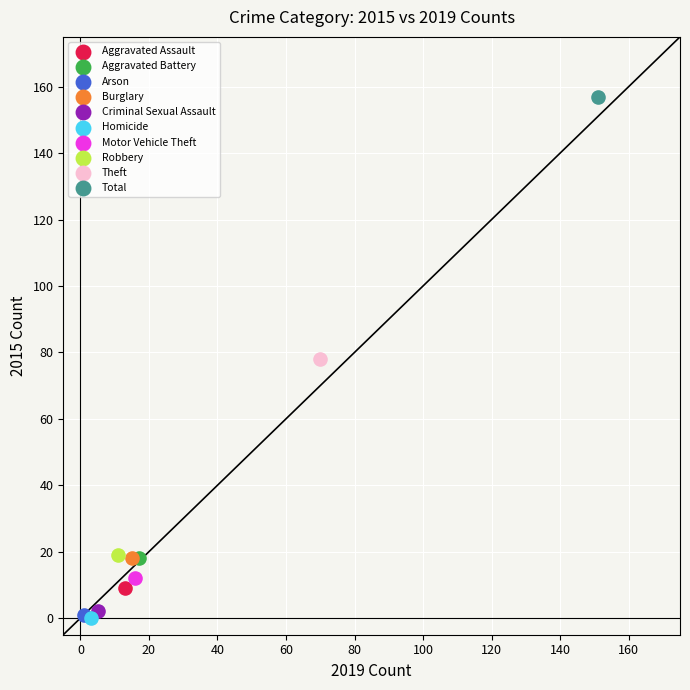

What are all the series names shown in the legend?

Aggravated Assault, Aggravated Battery, Arson, Burglary, Criminal Sexual Assault, Homicide, Motor Vehicle Theft, Robbery, Theft, Total